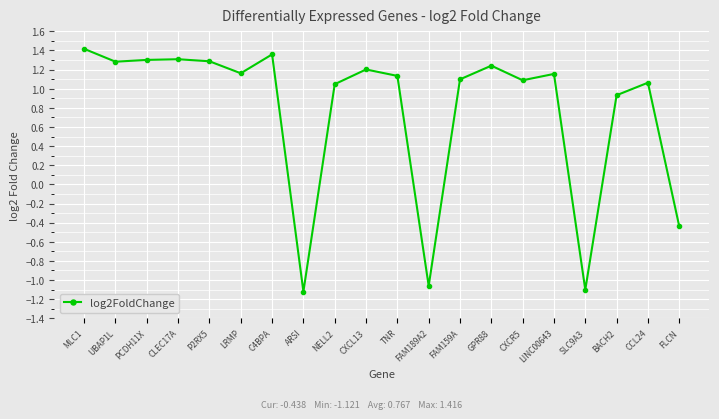

Between C4BPA and NELL2, which is larger?

C4BPA